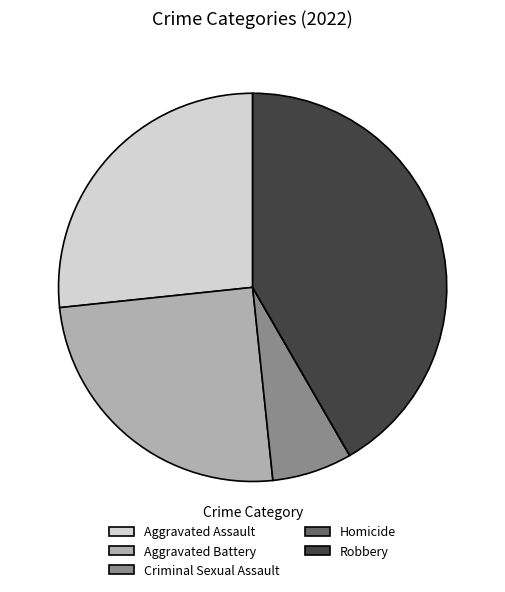

Is the sum of Robbery and Aggravated Assault greater than half?

Yes